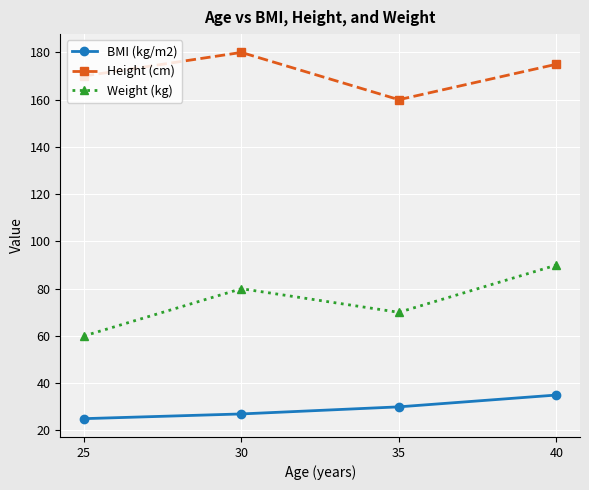

What is the sum of the Height (cm) values at 30 and 25?

350